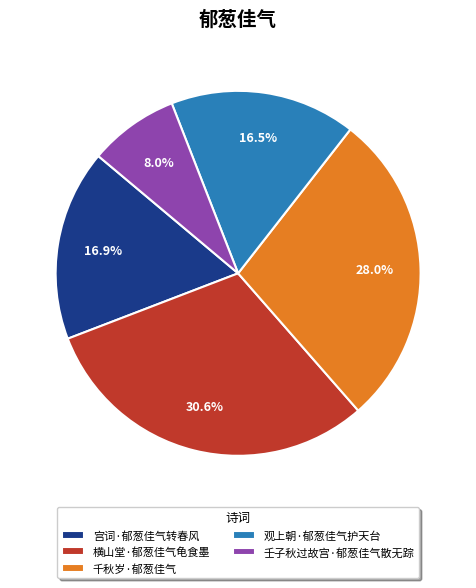

Combined, what portion of the pie is 横山堂·郁葱佳气龟食墨 and 千秋岁·郁葱佳气?

58.6%